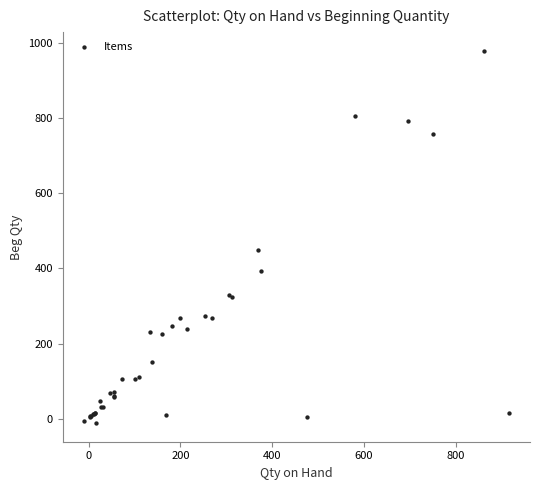

What Y value in the scatter plot is closest to 484?

448